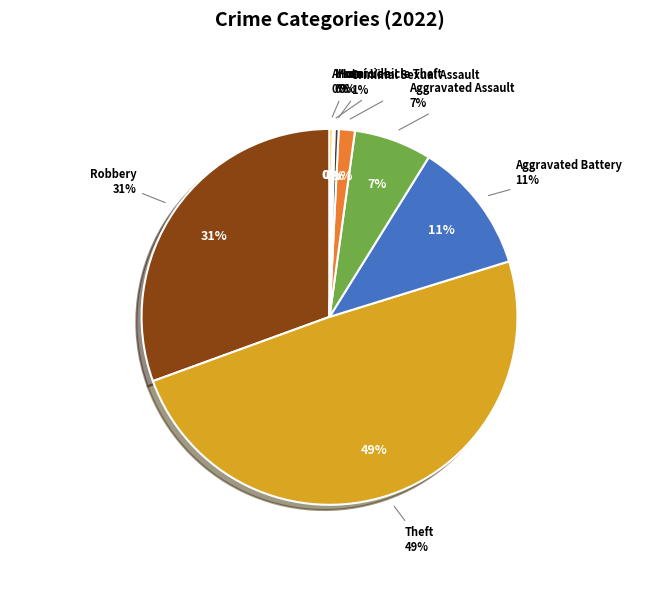

To the nearest percent, what portion does Criminal Sexual Assault represent?

1%